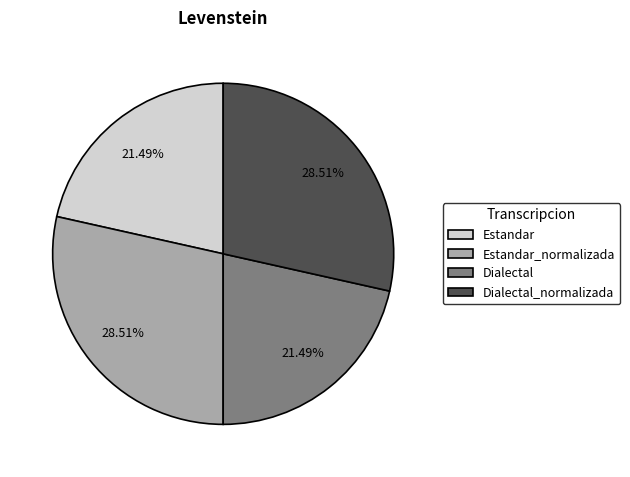

To the nearest percent, what is the difference between the largest and smallest slice percentages?

7%